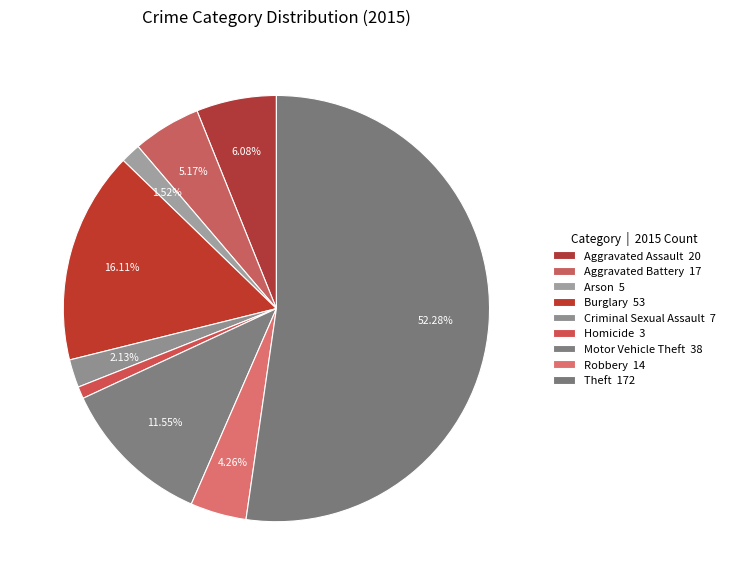

Which slice is the smallest?

Homicide